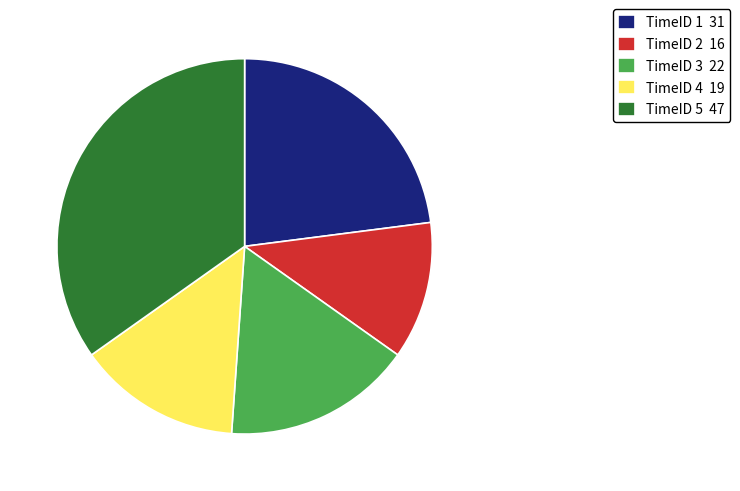

What is the smallest slice in the pie chart?

TimeID 2